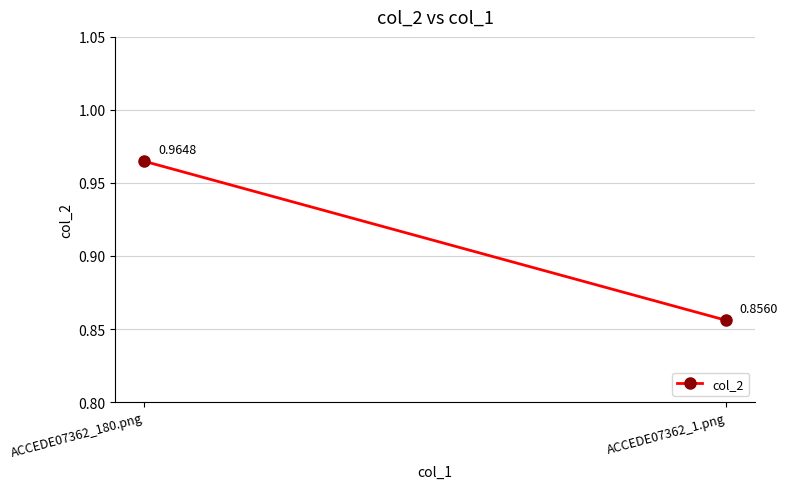

True or false: the data shows 1.3 at ACCEDE07362_1.png.

False